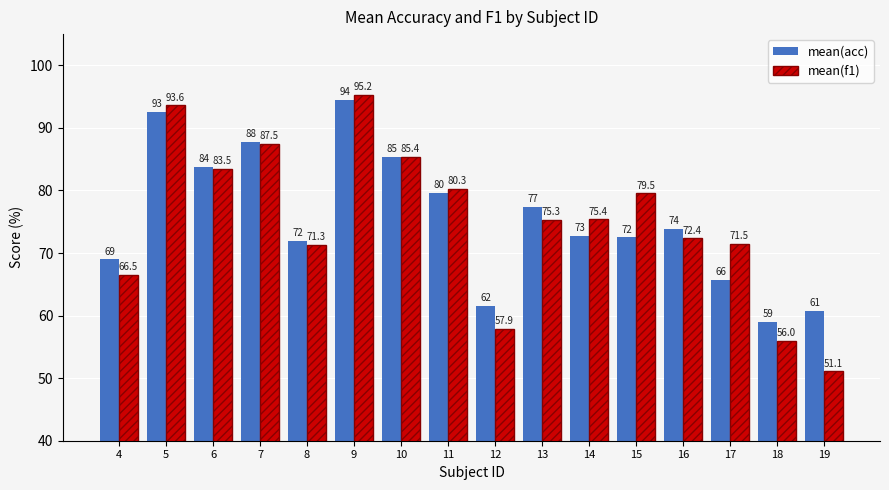

At which label does mean(acc) first exceed 73?

5